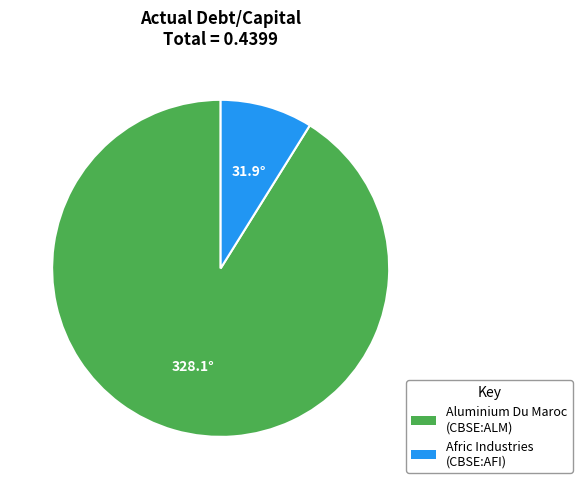

Is there a majority slice in this chart?

Yes